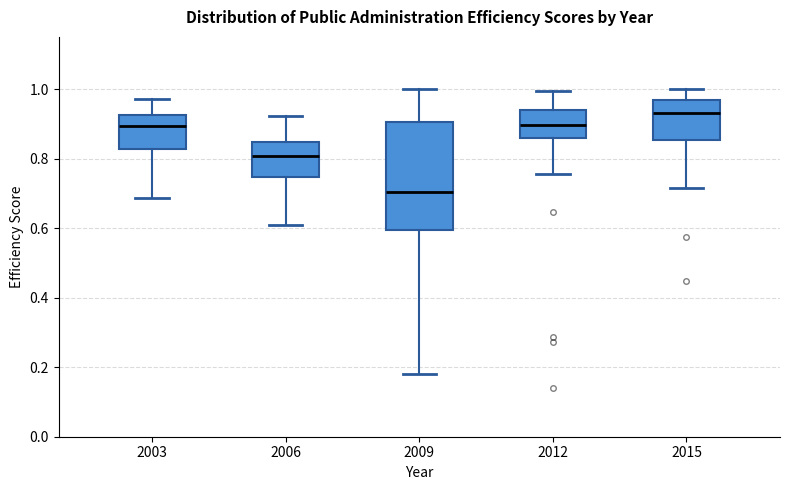

Where is the upper edge of the box at x = 2009 on the y-axis? The values are not printed on the chart, so give them approximately, as read against the axis.

0.90